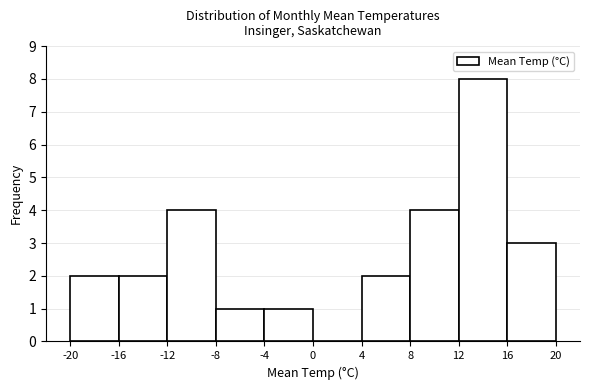

Which range on the x-axis has the tallest bar?

12 to 16